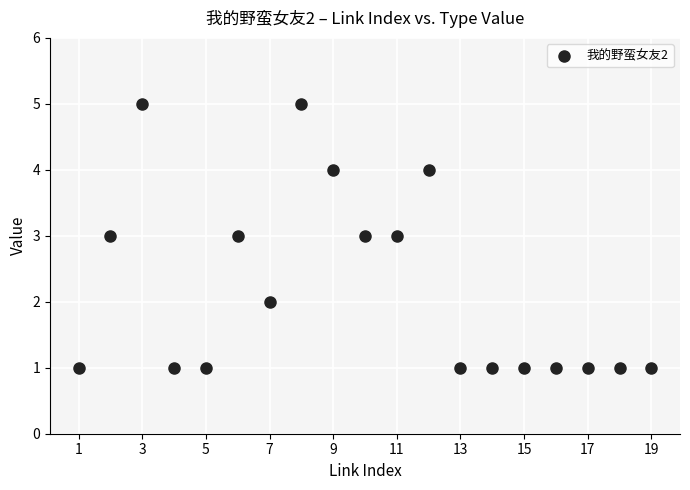

What is the range of Y values (max minus min)?

4